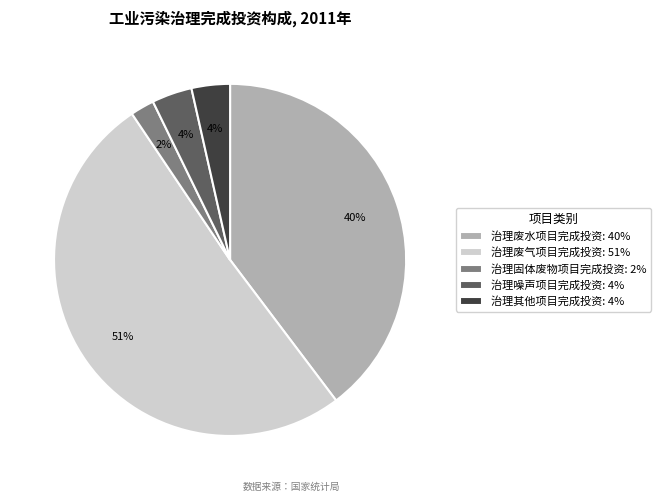

How many slices are in this pie chart?

5